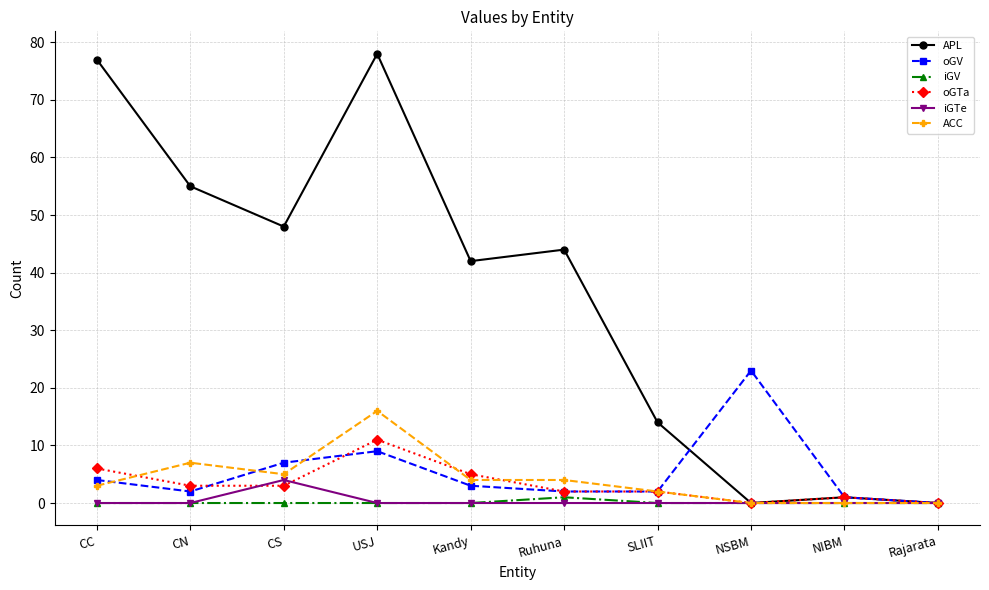

What is the label of the 8th point from the right?

CS